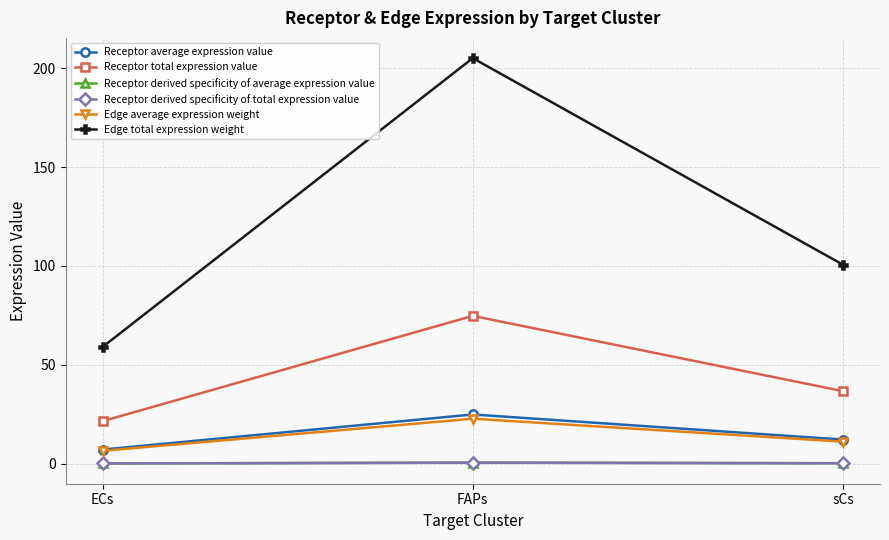

Does the chart have visible grid lines?

Yes